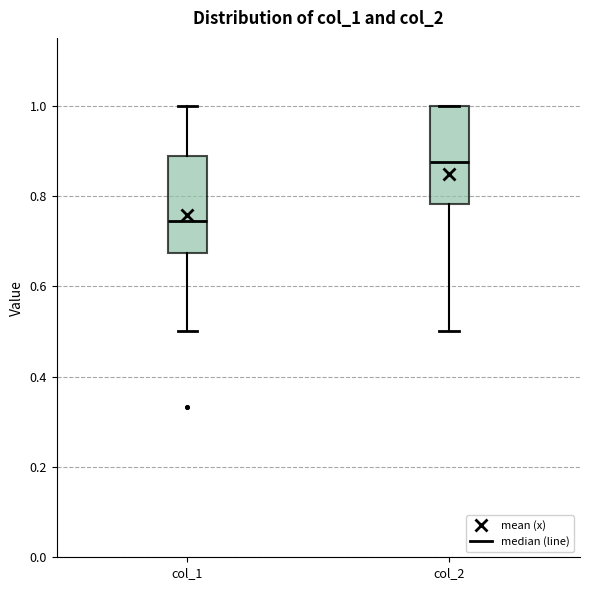

Which box has the lowest median line?

col_1